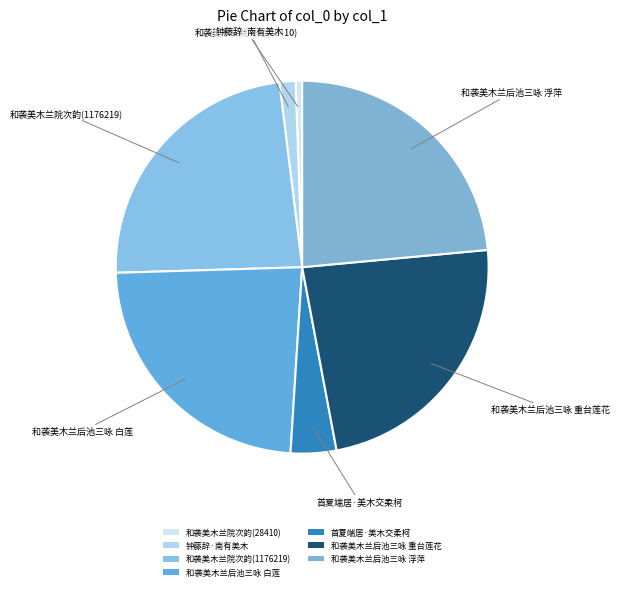

What is the ratio of the value at 钟藤辞·南有美木 to the value at 和袭美木兰后池三咏 浮萍?

0.1